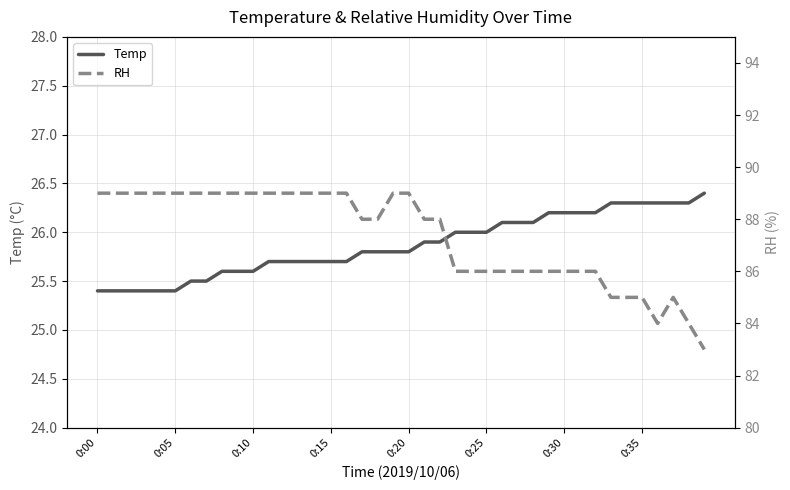

What is the spread (max minus min) of values at 34?

58.7